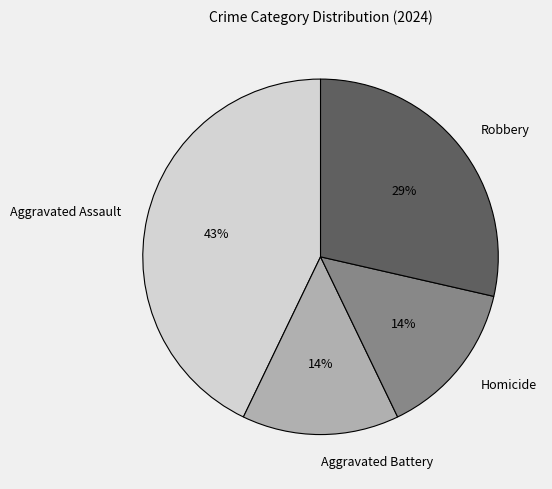

What is the ratio of the value at Aggravated Assault to the value at Robbery?

1.5